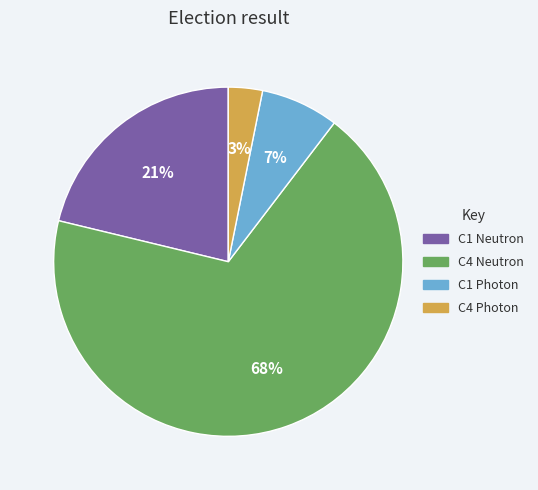

To the nearest percent, what is the average slice percentage?

25%